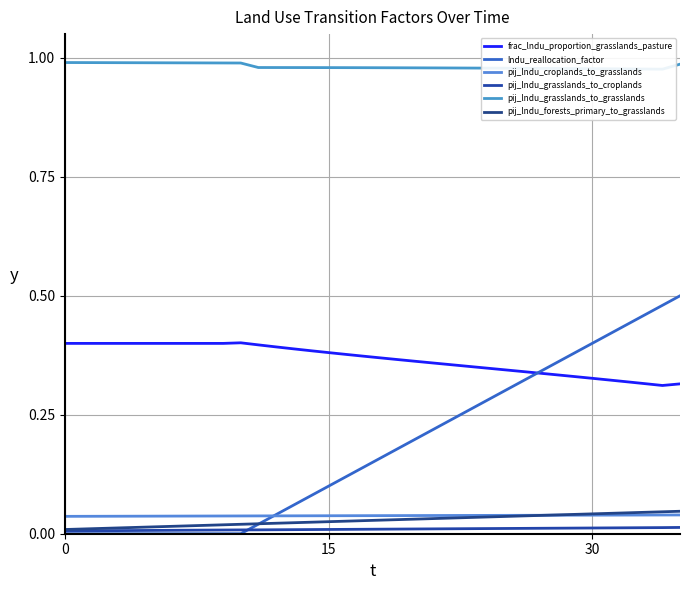

True or false: pij_lndu_croplands_to_grasslands and pij_lndu_grasslands_to_croplands cross at least once.

False